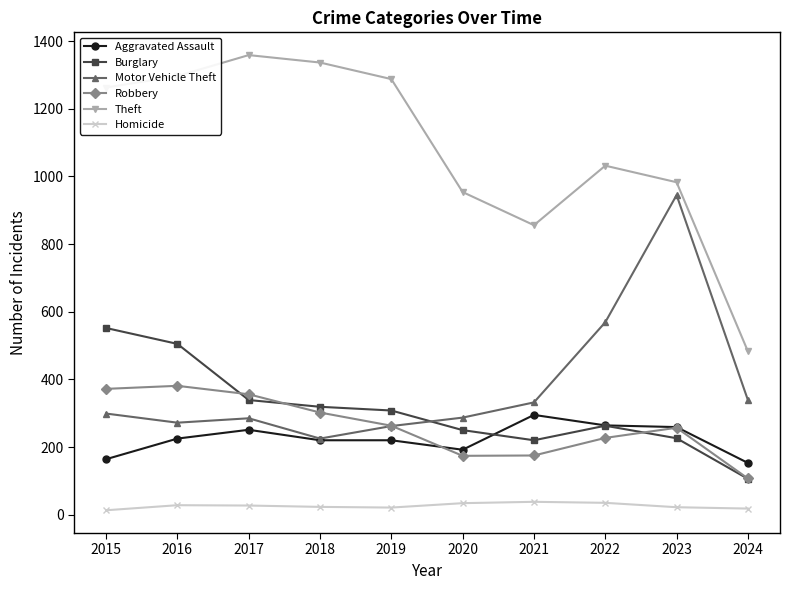

True or false: Aggravated Assault and Burglary cross at least once.

True